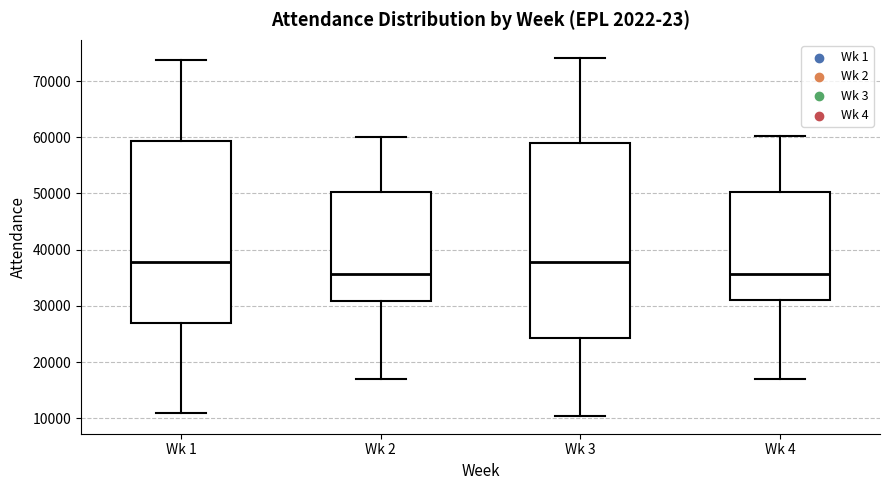

Where is the lower edge of the box for Wk 2 on the y-axis? The values are not printed on the chart, so give them approximately, as read against the axis.

31000